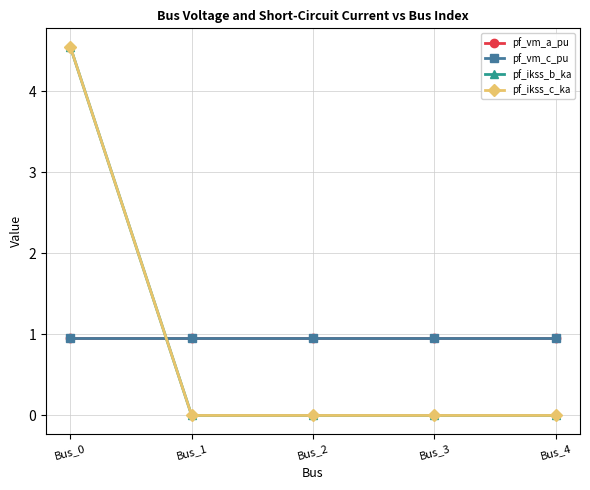

How many lines are shown in the chart?

4